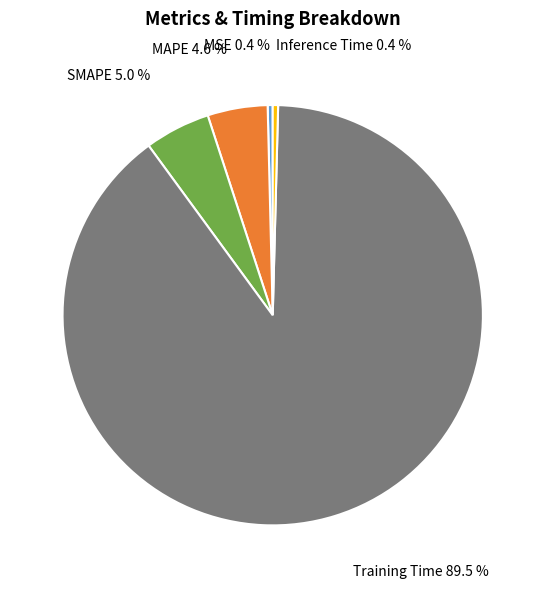

Is there a majority slice in this chart?

Yes